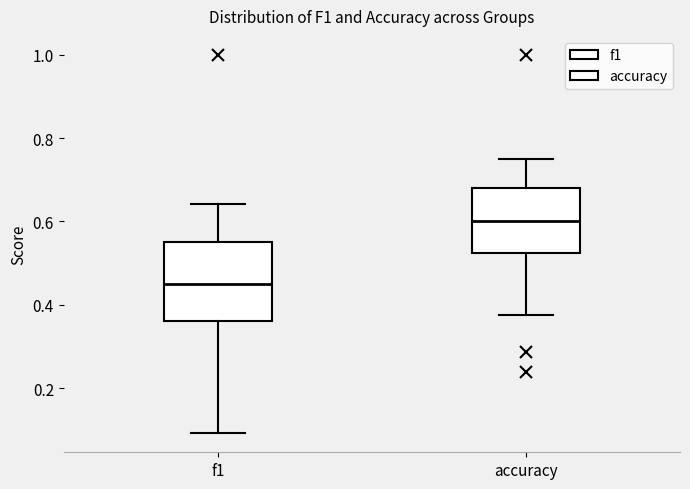

Reading left to right, transcribe this box plot: for each box, give where its median line is, the range the box spans, and where its two whiskers end, as read against the y-axis. The values are not printed on the chart, so give them approximately, as read against the axis.

f1: median 0.46, box 0.36 to 0.56, whiskers 0.10 to 0.64
accuracy: median 0.60, box 0.52 to 0.68, whiskers 0.38 to 0.76